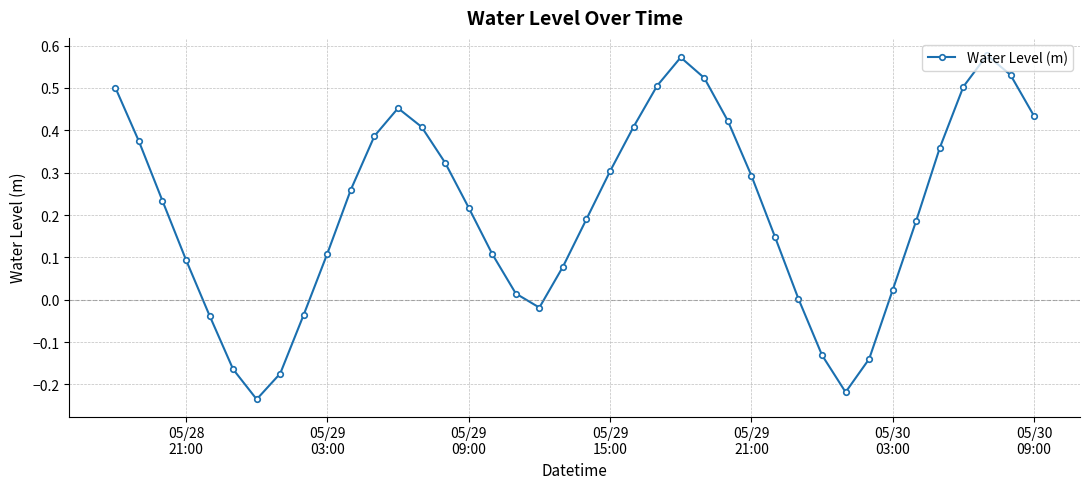

How many points are lower than both their immediate neighbors (excluding endpoints)?

3